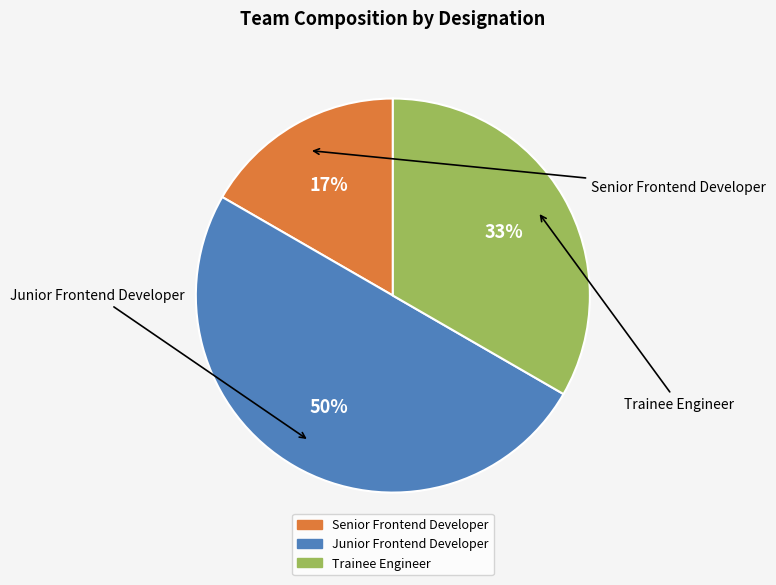

True or false: Trainee Engineer accounts for 43% of the total.

False